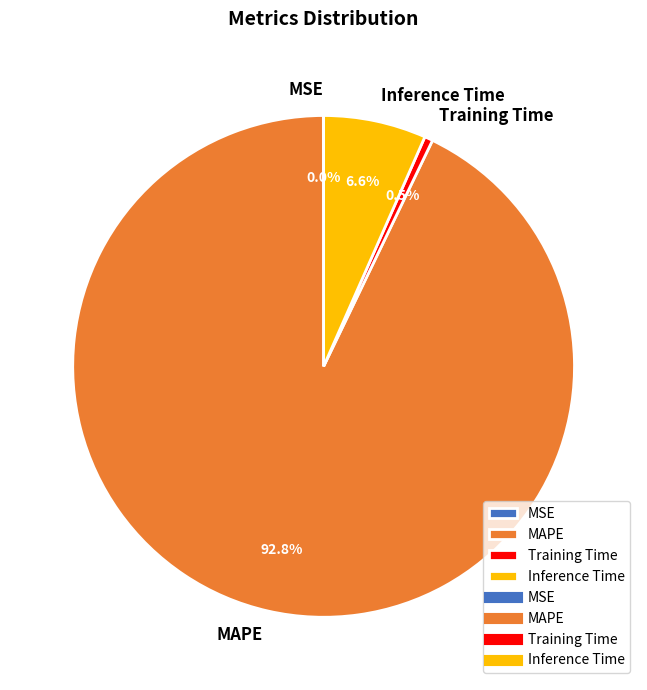

To the nearest percent, what percentage of the pie is Inference Time?

7%